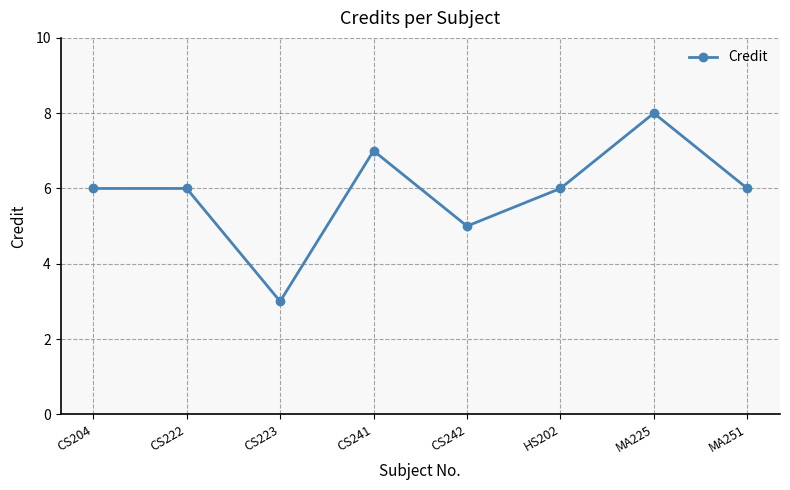

Which category has the highest value across all series?

MA225